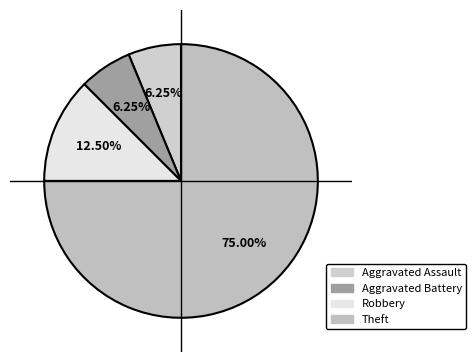

What portion of the pie excludes Theft?

25.0%